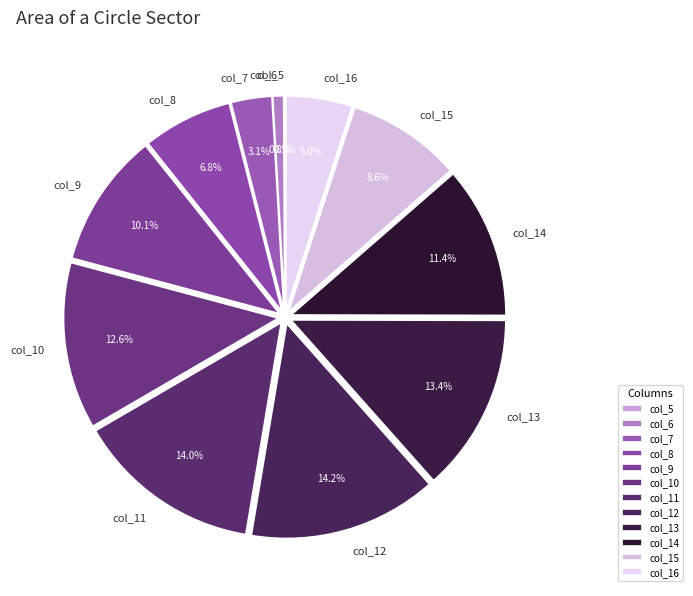

What percentage is NOT represented by col_13?

86.6%